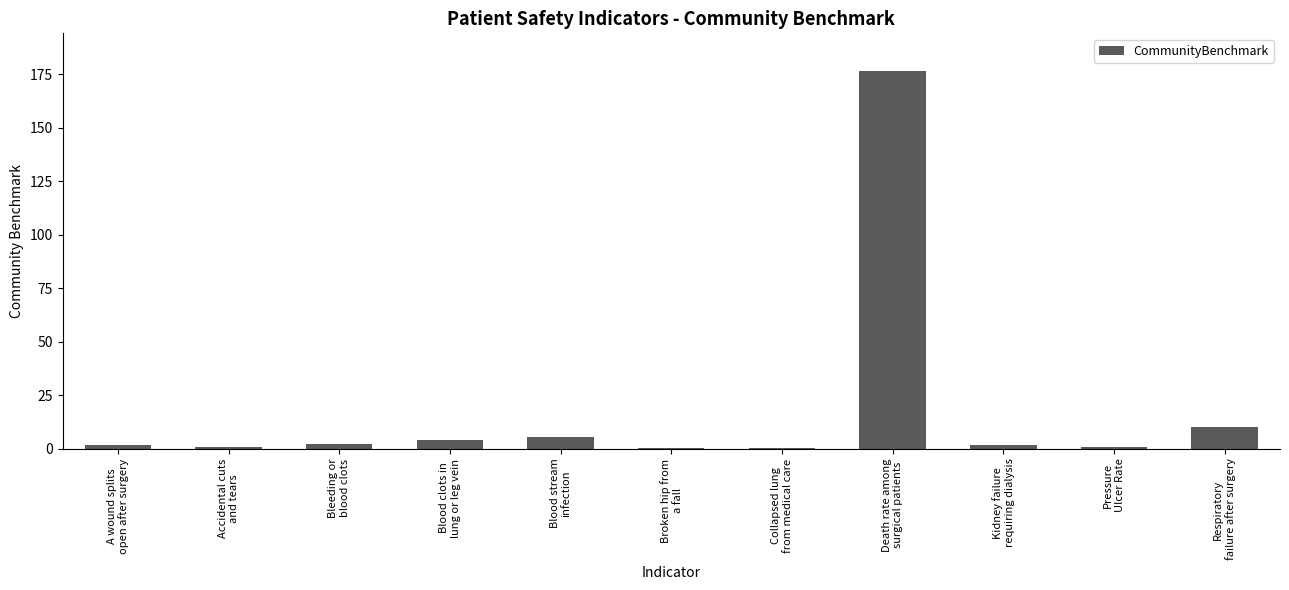

Are the bars horizontal?

No